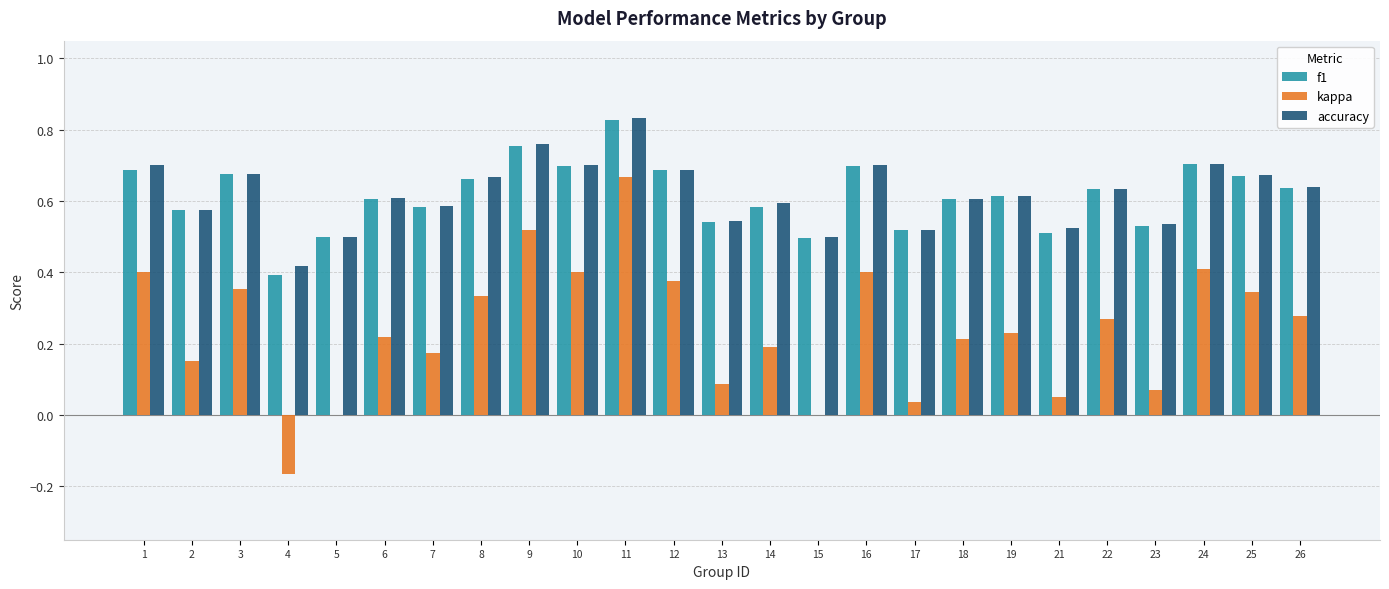

What are all the series names shown in the legend?

f1, kappa, accuracy